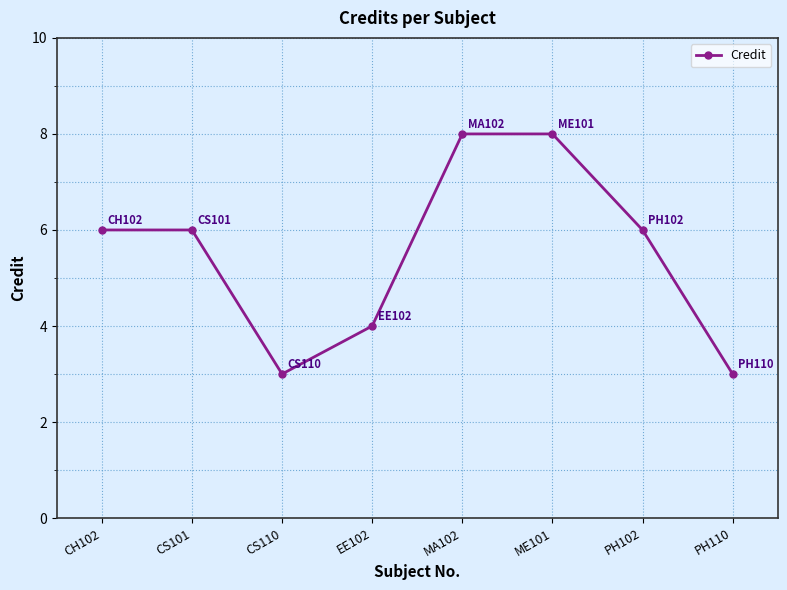

Where is the first local minimum?

CS110